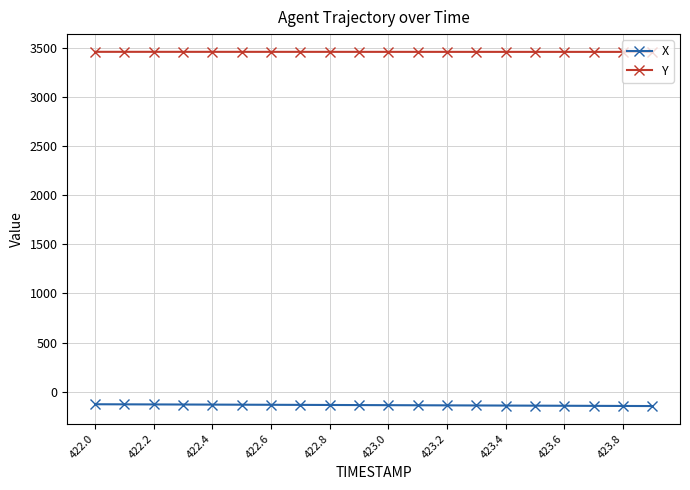

What is the difference between the second highest and minimum values in the X series?

17.5